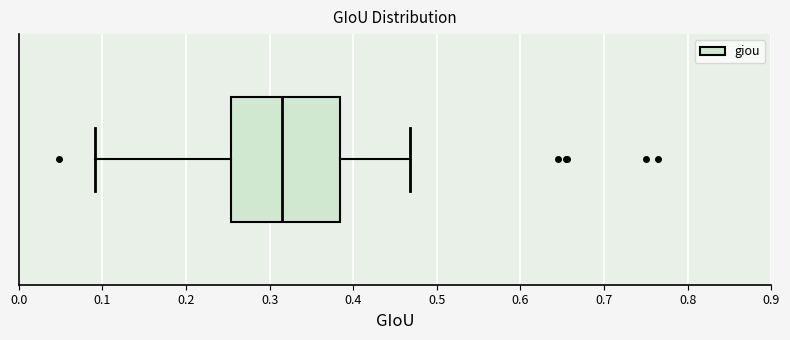

Where does the median line of the box sit on the x-axis? The values are not printed on the chart, so give them approximately, as read against the axis.

0.32